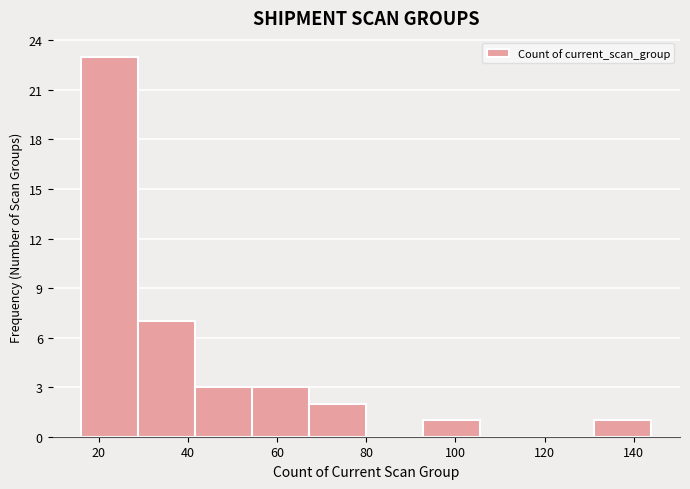

Which range on the x-axis has the tallest bar?

16.0 to 28.8